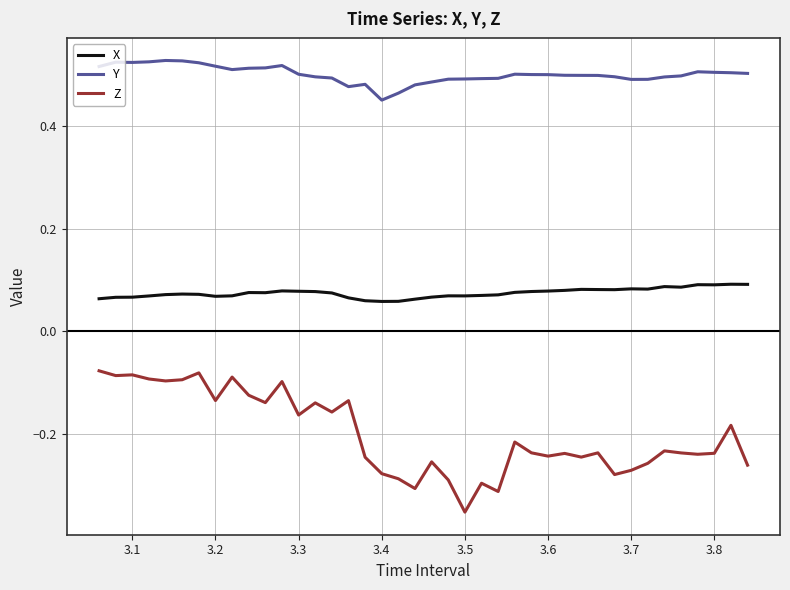

List the series in order of their peak value, lowest first.

Z, X, Y